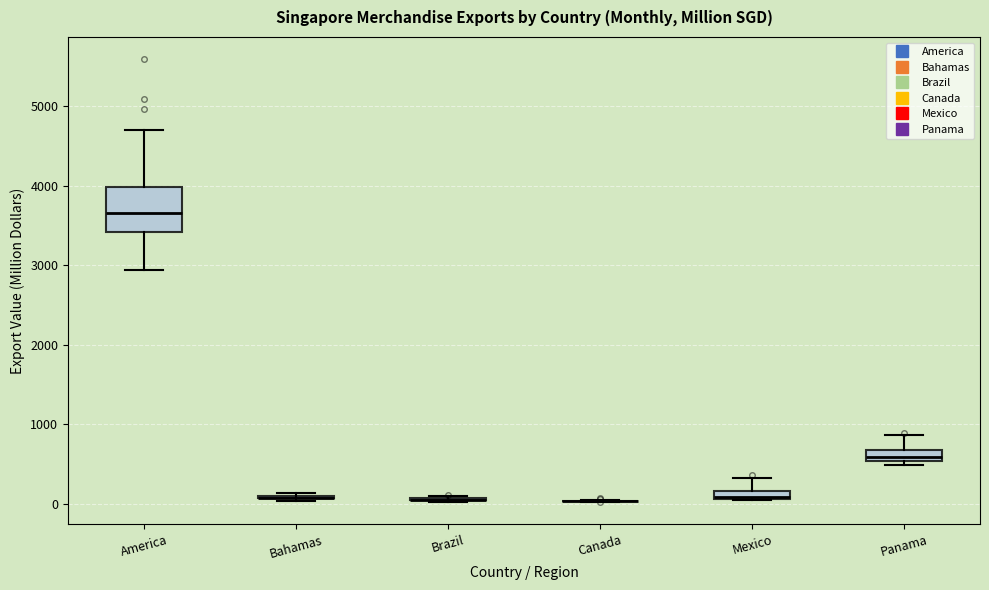

Comparing the boxes themselves (not the whiskers), which one is the tallest?

America